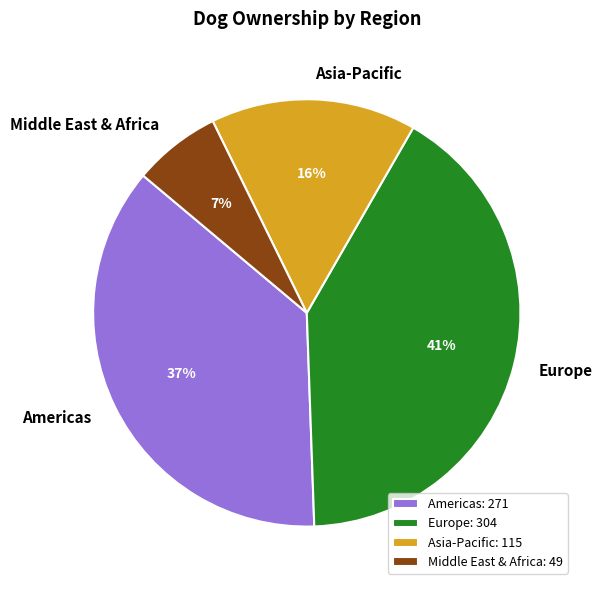

True or false: Middle East & Africa accounts for 16% of the total.

False